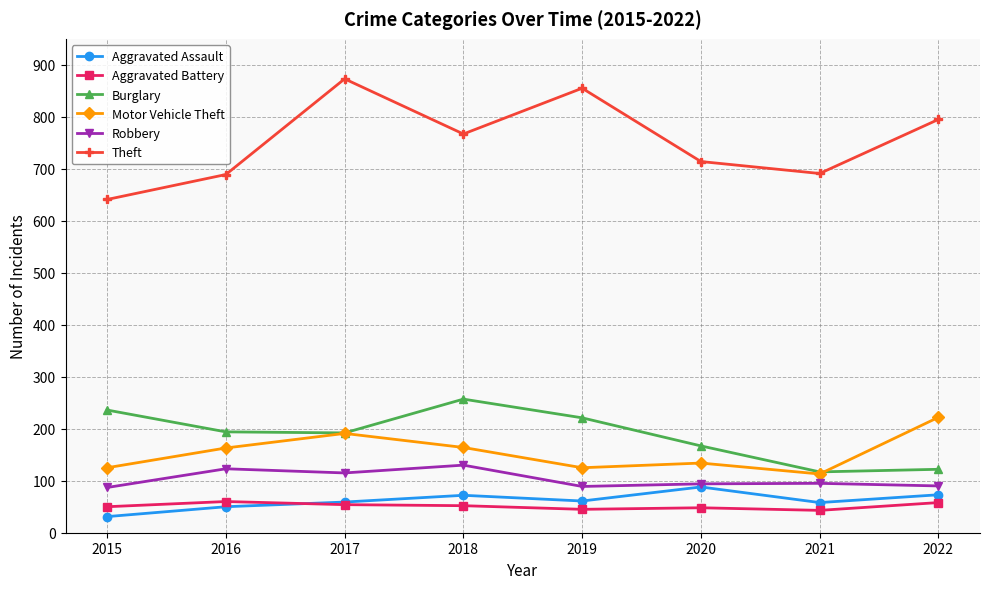

Which series has the largest total across all categories?

Theft